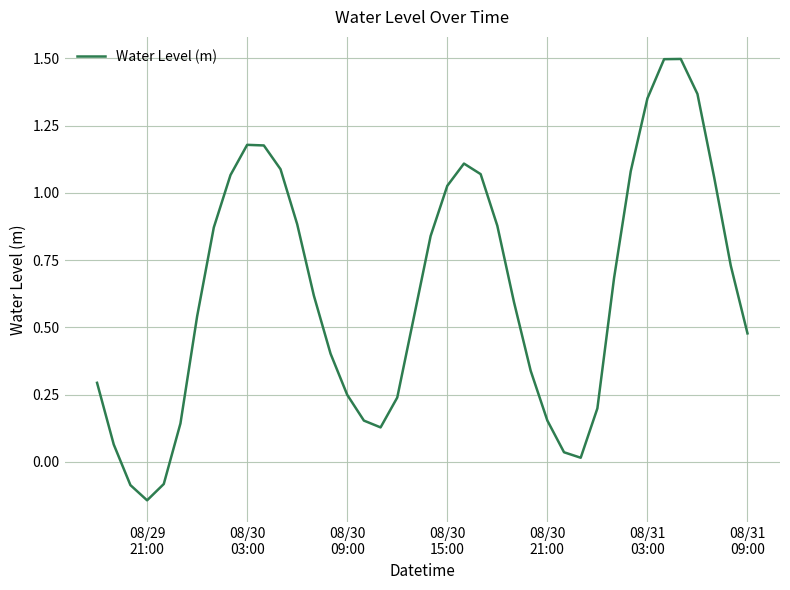

Count the number of data series in this chart.

1